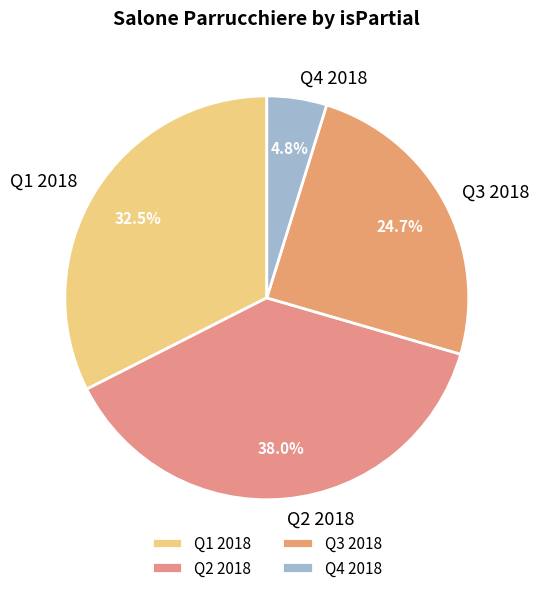

Between Q1 2018 and Q3 2018, which is larger?

Q1 2018